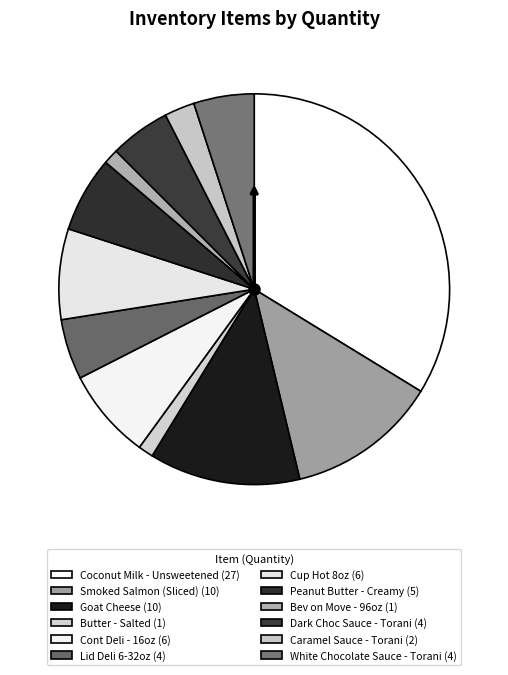

The Coconut Milk - Unsweetened slice represents 34% of the pie. True or false?

True